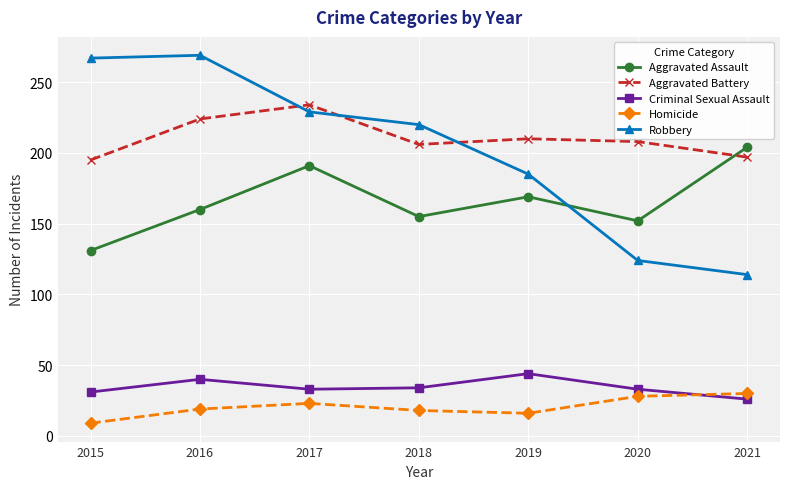

What is the value of the Robbery point at the 3rd from the left?

229